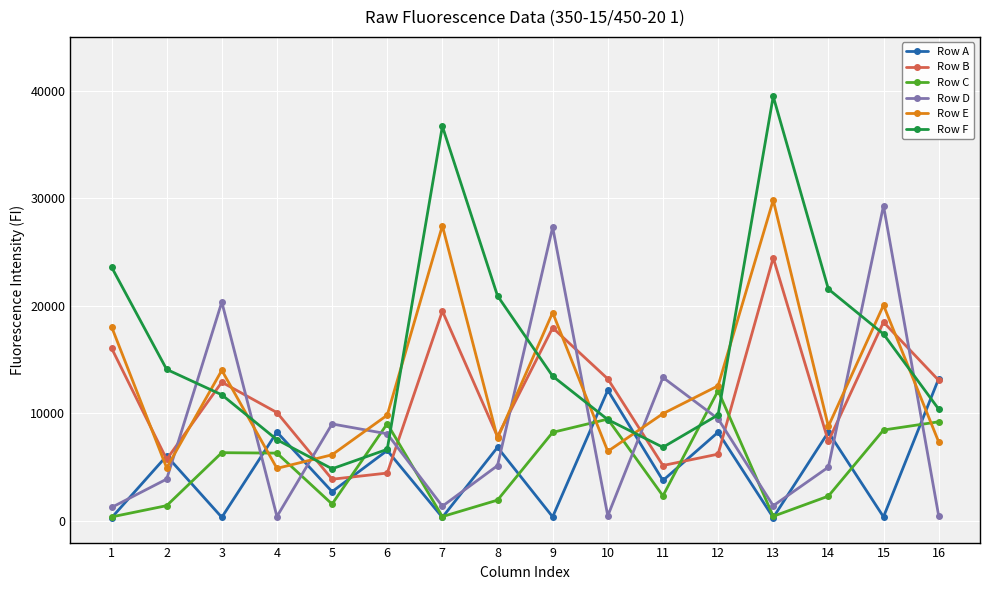

Which series has the largest range (max minus min)?

Row F